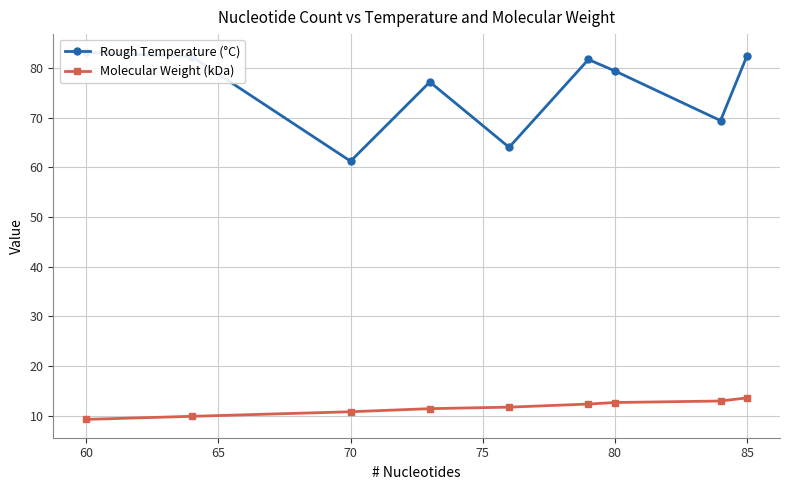

What is the highest value of the Molecular Weight (kDa) series?

13.6